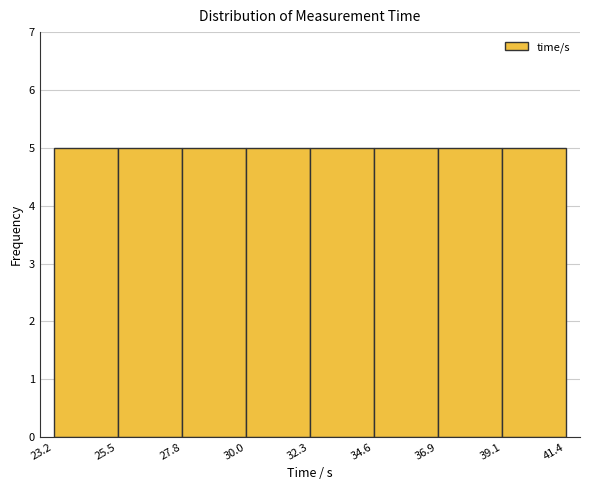

Reading left to right, list every bar in this chart as the range it spans on the x-axis followed by its height. The values are not printed on the chart, so give them approximately, as read against the axis.

23.2 to 25.5: 5
25.5 to 27.8: 5
27.8 to 30.0: 5
30.0 to 32.3: 5
32.3 to 34.6: 5
34.6 to 36.9: 5
36.9 to 39.1: 5
39.1 to 41.4: 5